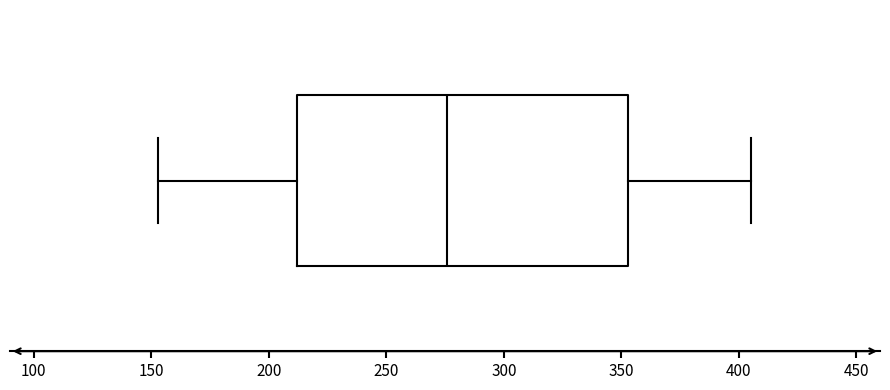

Where is the left edge of the box on the x-axis? The values are not printed on the chart, so give them approximately, as read against the axis.

210